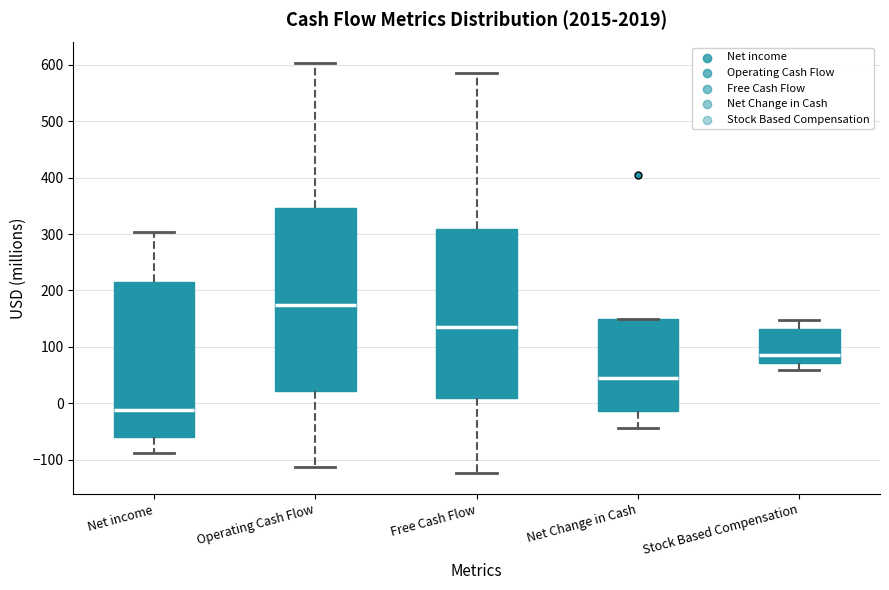

Where is the lower edge of the box for Net Change in Cash on the y-axis? The values are not printed on the chart, so give them approximately, as read against the axis.

-10